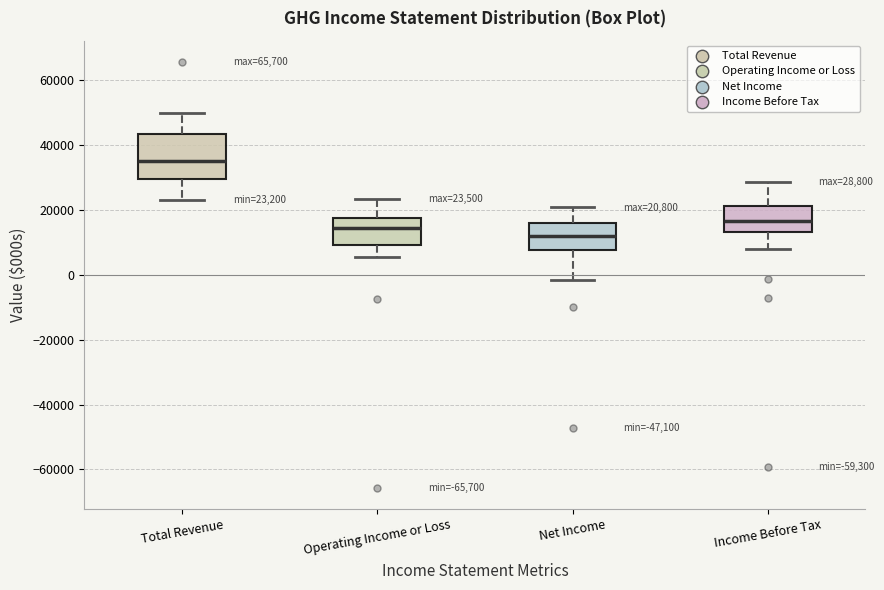

Comparing the boxes themselves (not the whiskers), which one is the tallest?

Total Revenue